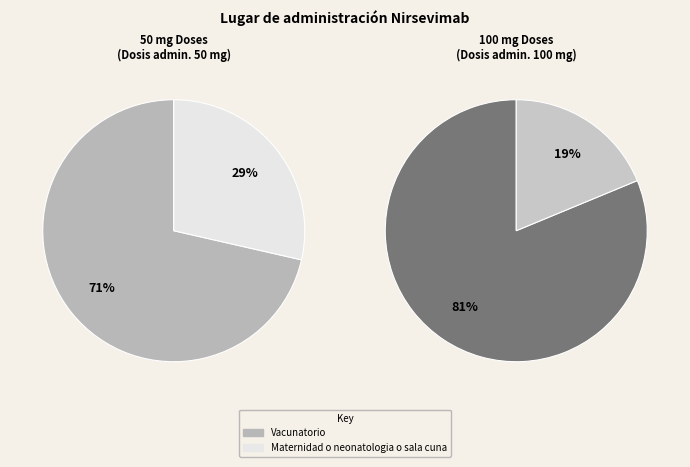

Combined, do Vacunatorio and Maternidad o neonatologia o sala cuna account for over 50%?

Yes